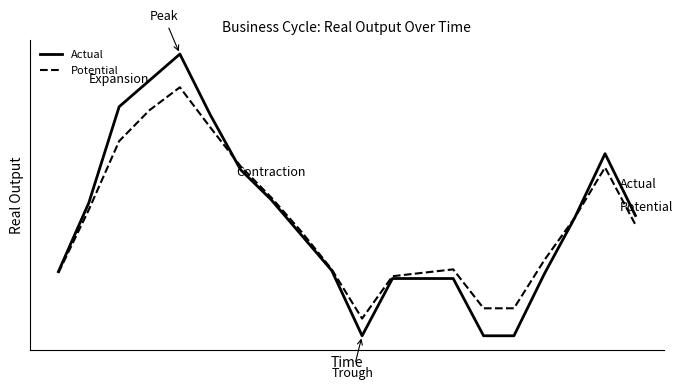

In Potential, how many points are lower than both neighbors (excluding endpoints)?

1